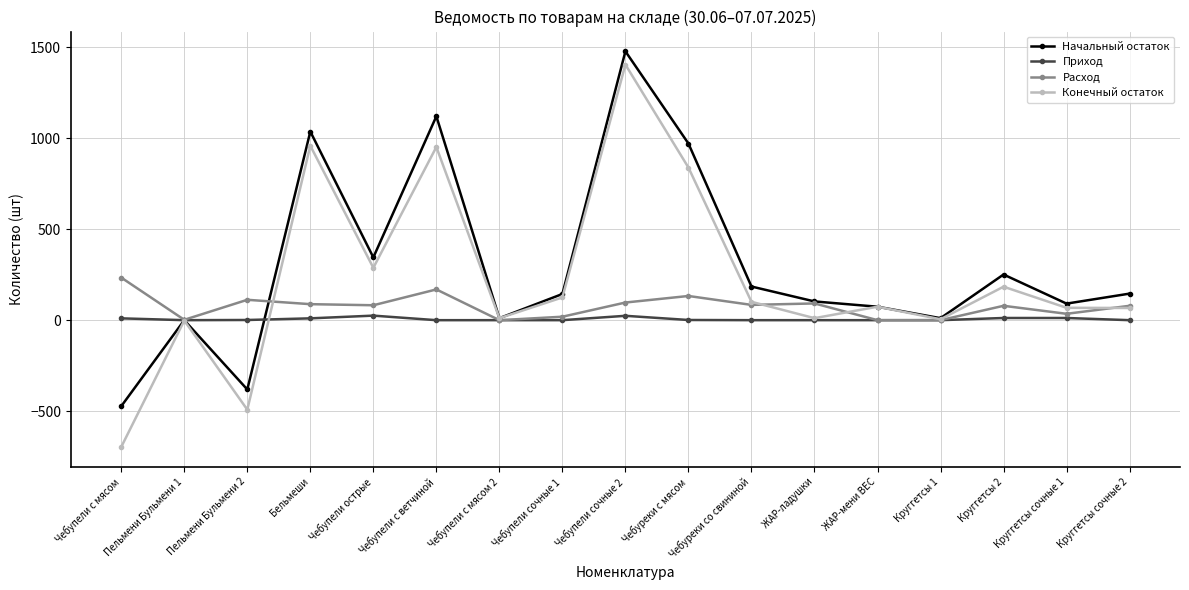

The value of Приход at Чебуреки с мясом is 1. True or false?

True